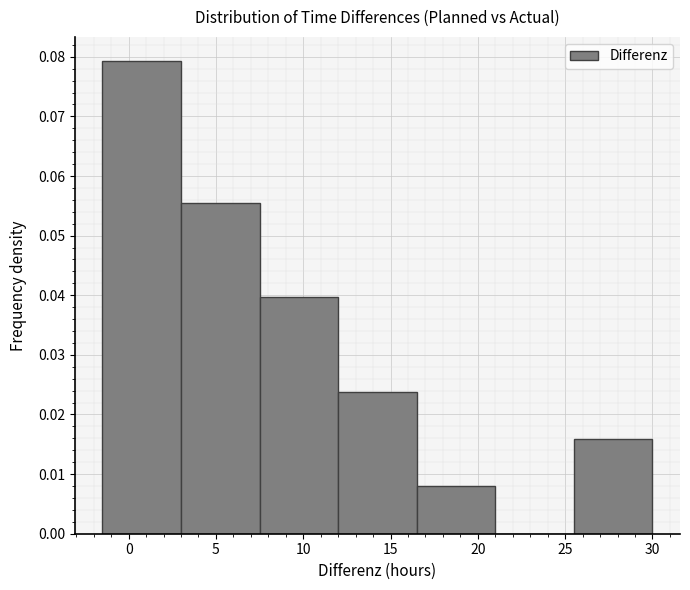

Reading left to right, list every bar in this chart as the range it spans on the x-axis followed by its height. The values are not printed on the chart, so give them approximately, as read against the axis.

-1.5 to 3.0: 0.079
3.0 to 7.5: 0.056
7.5 to 12.0: 0.040
12.0 to 16.5: 0.024
16.5 to 21.0: 0.008
21.0 to 25.5: 0
25.5 to 30.0: 0.016